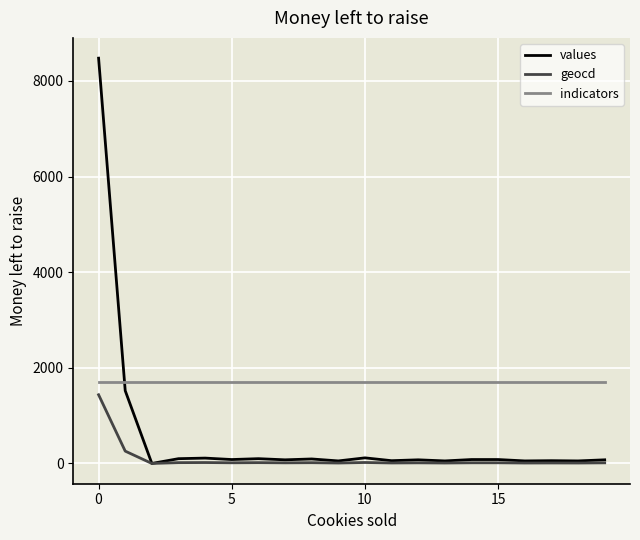

Rank the series by their average value, from highest to lowest.

indicators, values, geocd